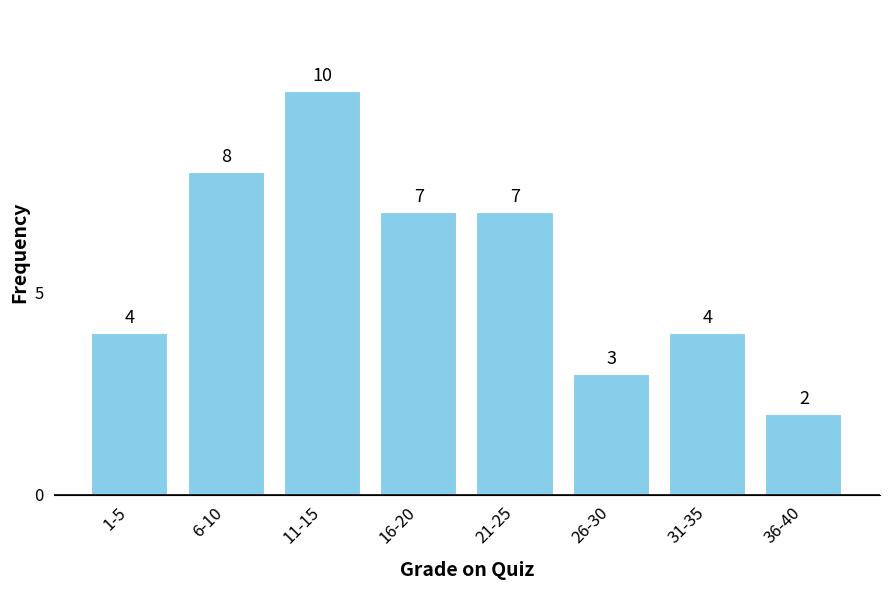

Reading left to right, what are all the values shown in this chart?

1-5=4	6-10=8	11-15=10	16-20=7	21-25=7	26-30=3	31-35=4	36-40=2